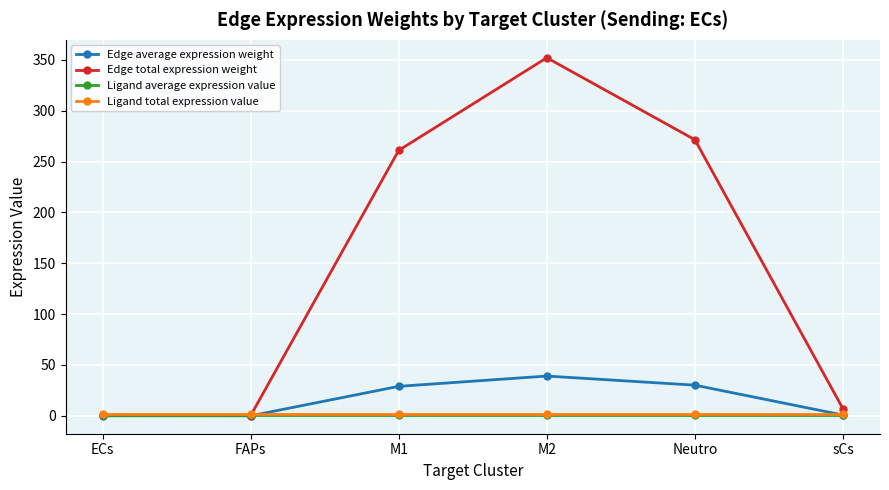

Which series changed the most between M1 and M2?

Edge total expression weight